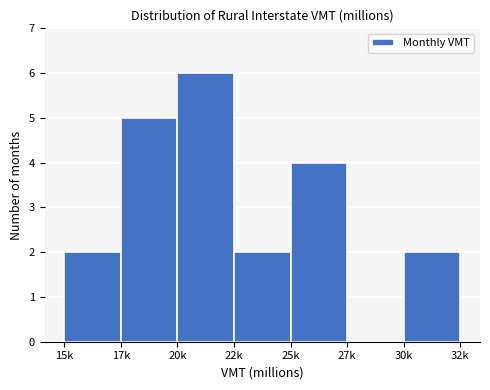

Reading left to right, what are all the values shown in this chart?

15k=2	17k=5	20k=6	22k=2	25k=4	27k=0	30k=2